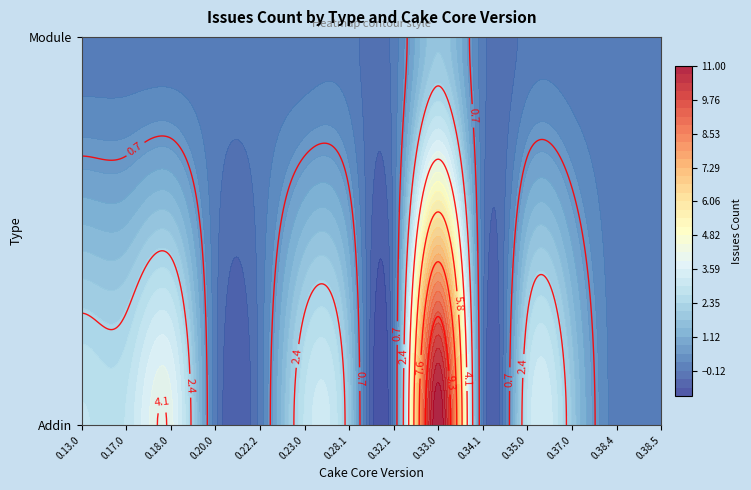

True or false: Module has a value of 1 at 0.33.0.

False